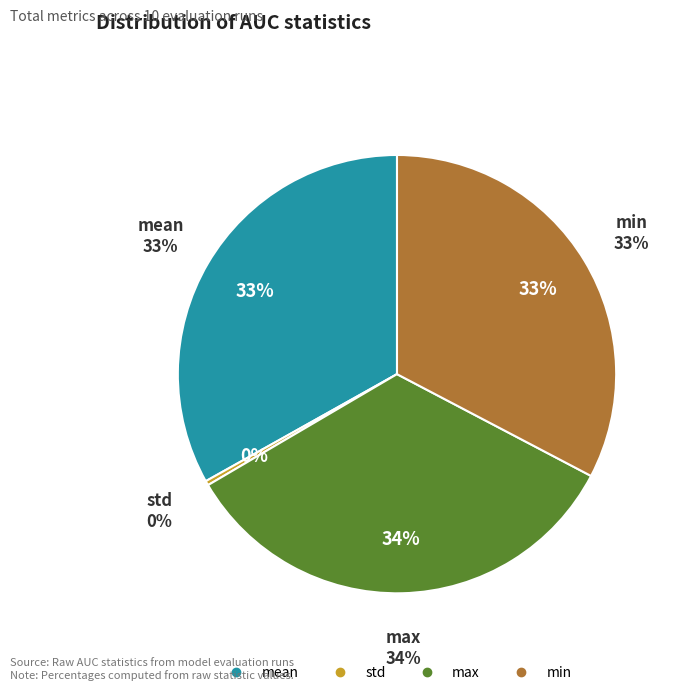

How many segments does this pie chart have?

4